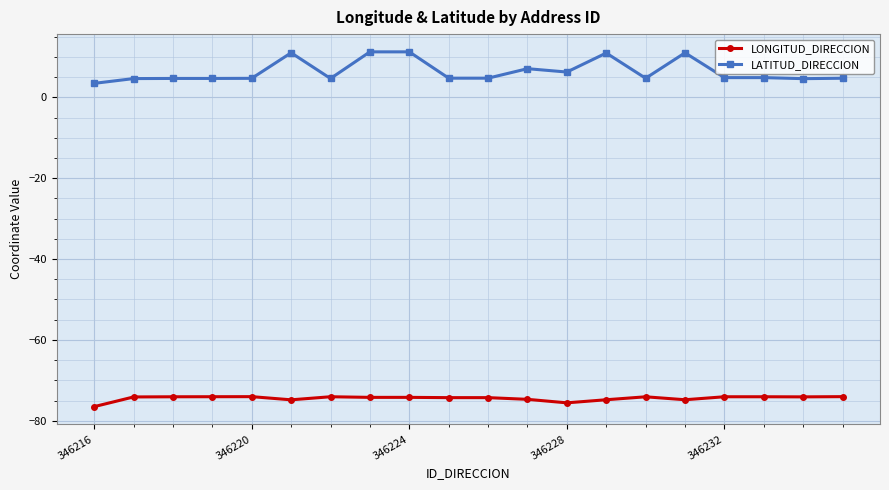

What is the value of the LATITUD_DIRECCION point at the 10th from the left?

4.7